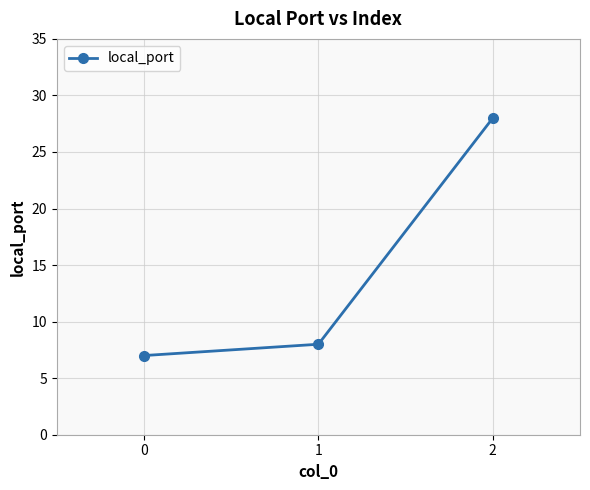

What is the value of the 2nd point from the left?

8